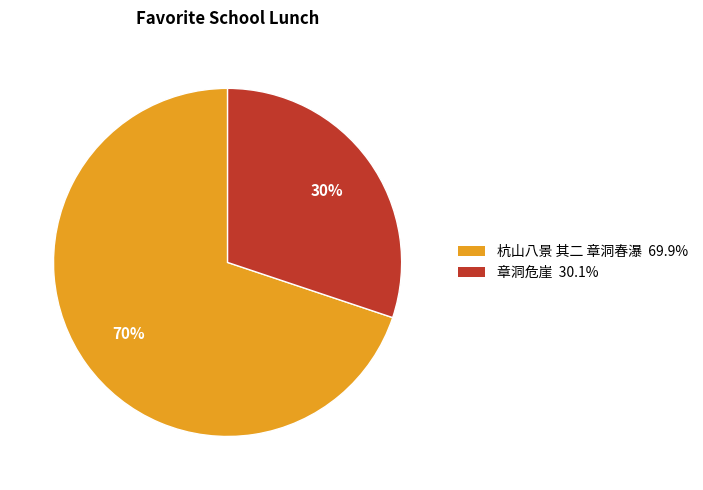

Is 章洞危崖 the majority of the pie?

No